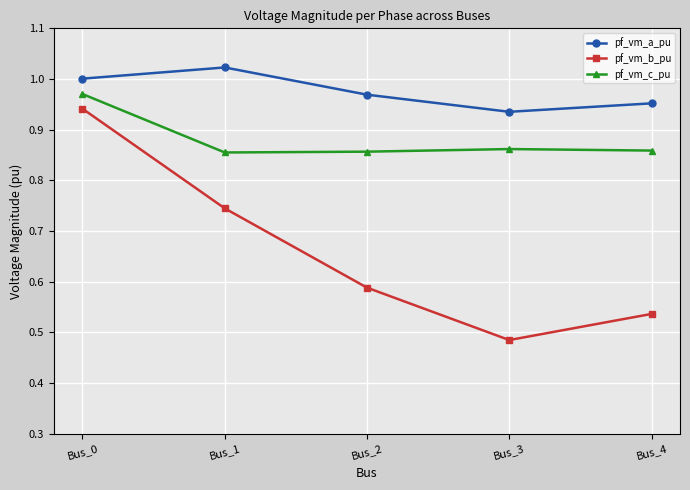

List the series in order of their overall mean, lowest first.

pf_vm_b_pu, pf_vm_c_pu, pf_vm_a_pu